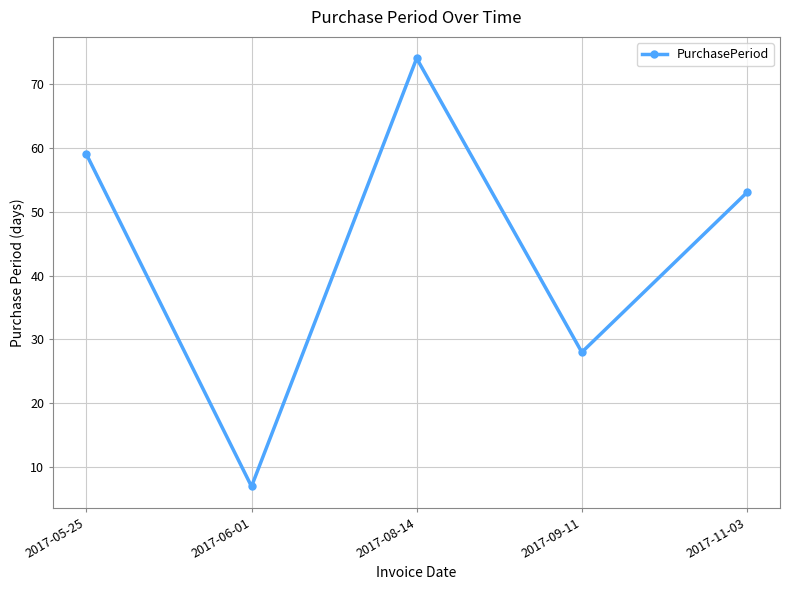

What is the sum of the values at 2017-05-25 and 2017-08-14?

133